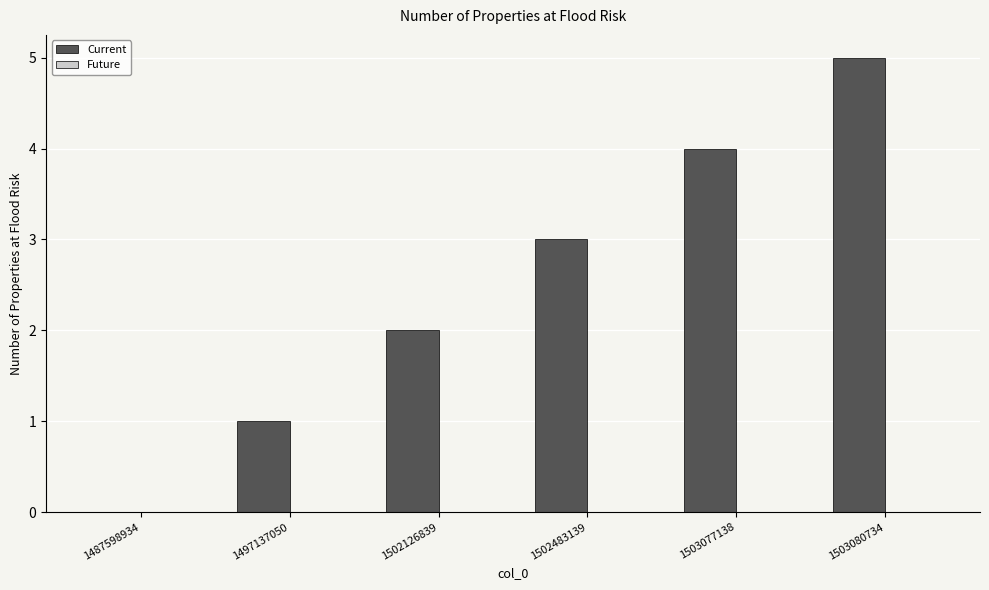

Which label corresponds to the largest value in the chart?

1503080734